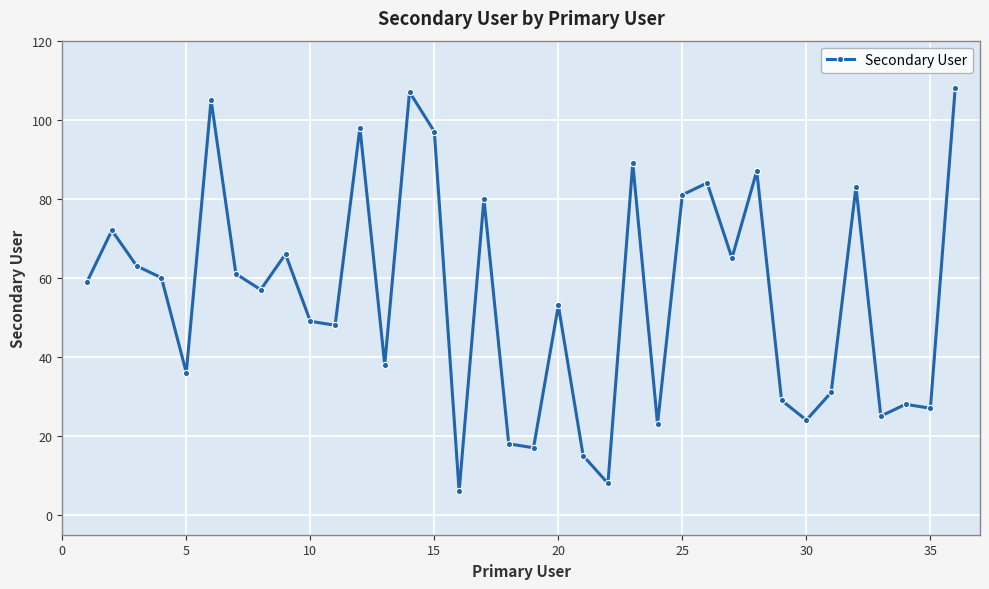

What is the value of the 12th point from the left?

98